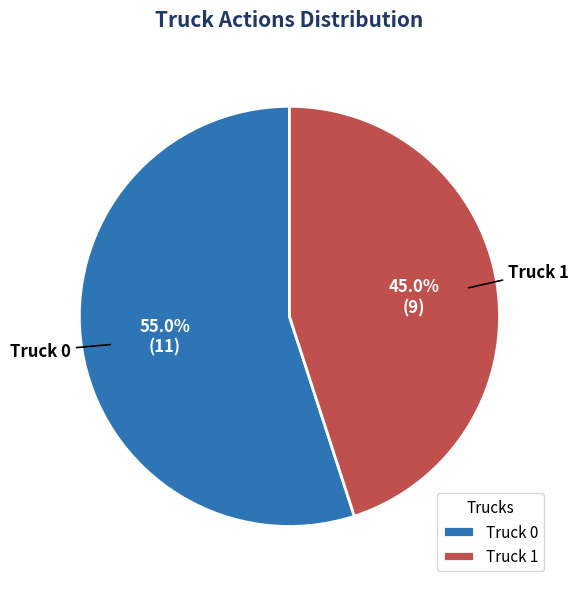

To the nearest percent, what portion does Truck 0 represent?

55%